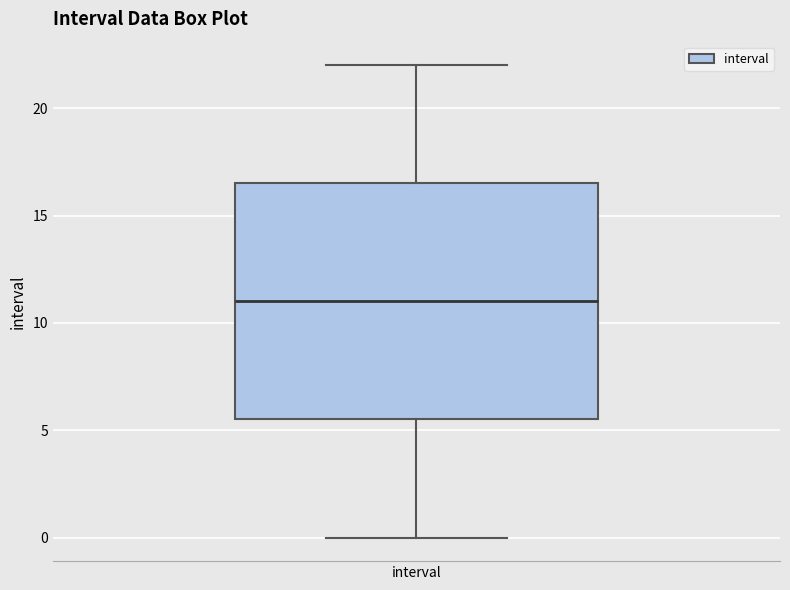

Where is the lower edge of the box for interval on the y-axis? The values are not printed on the chart, so give them approximately, as read against the axis.

5.5